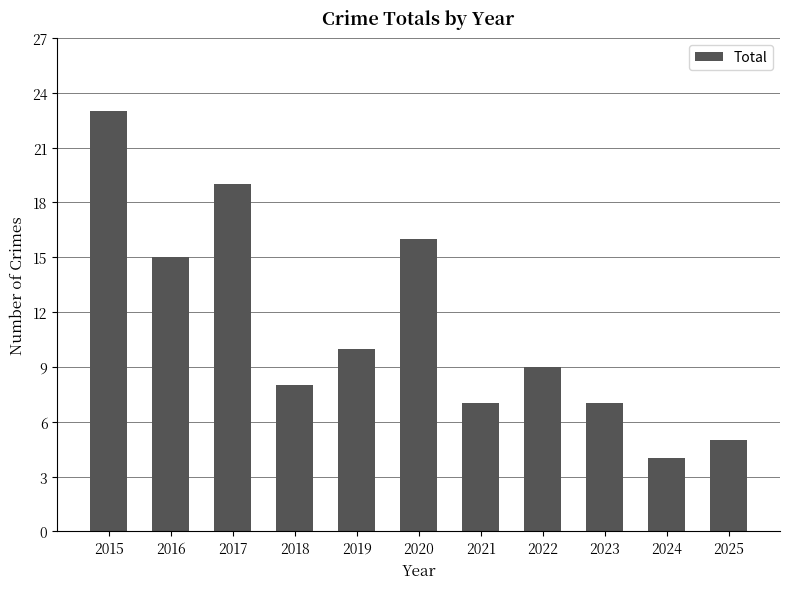

Between 2015 and 2019, which is larger?

2015